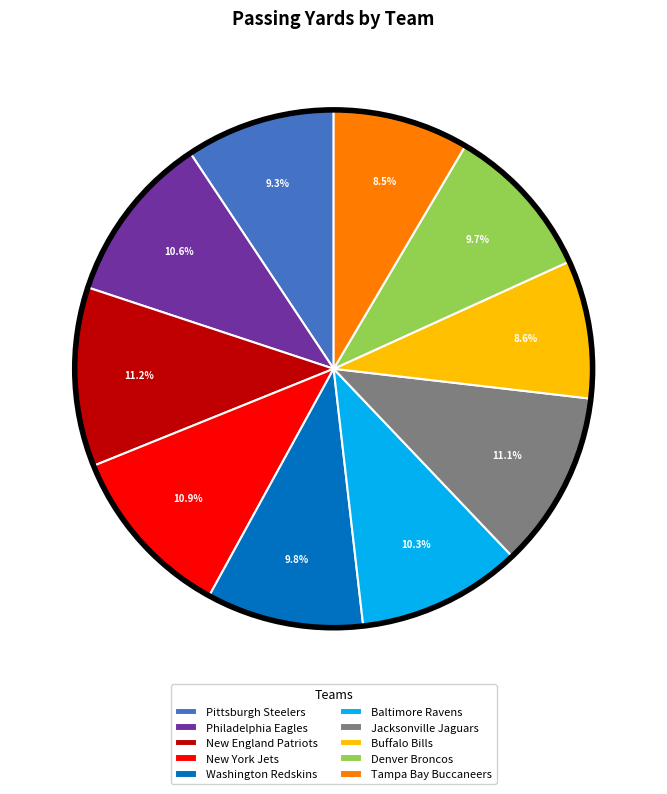

How many segments does this pie chart have?

10